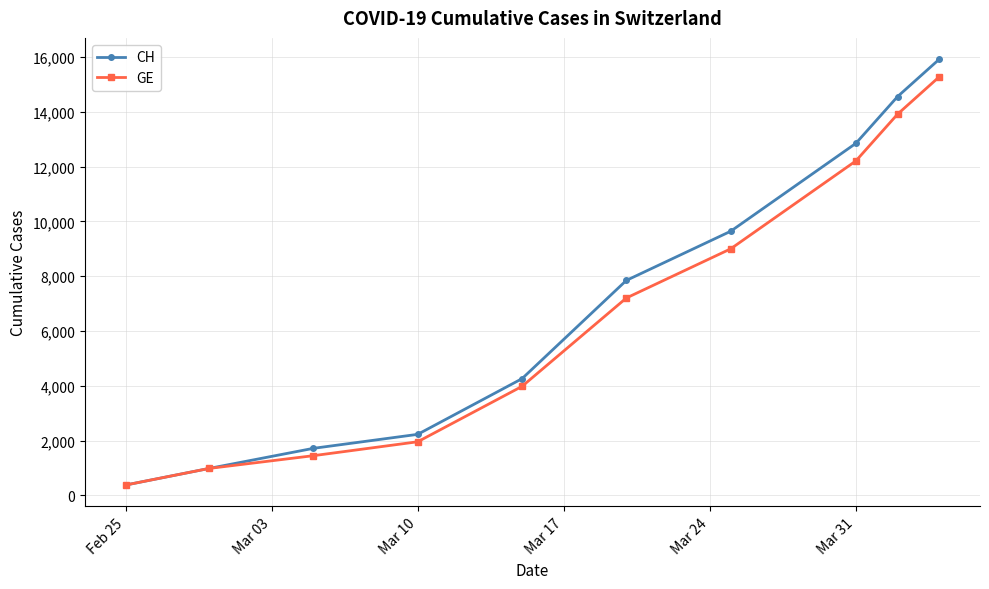

Which series has the widest spread of values?

CH